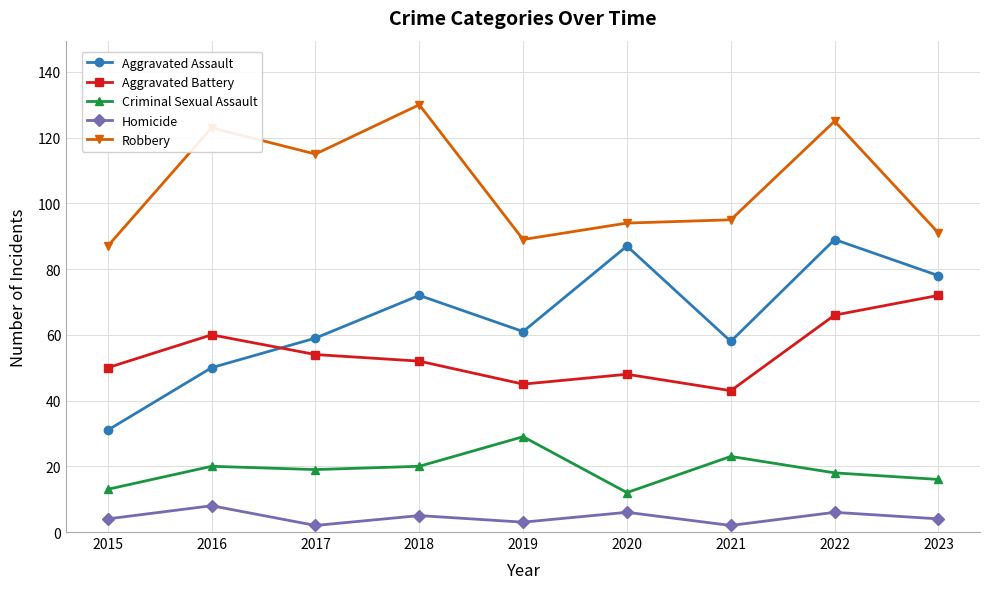

The value of Homicide at 2017 is 2. True or false?

True